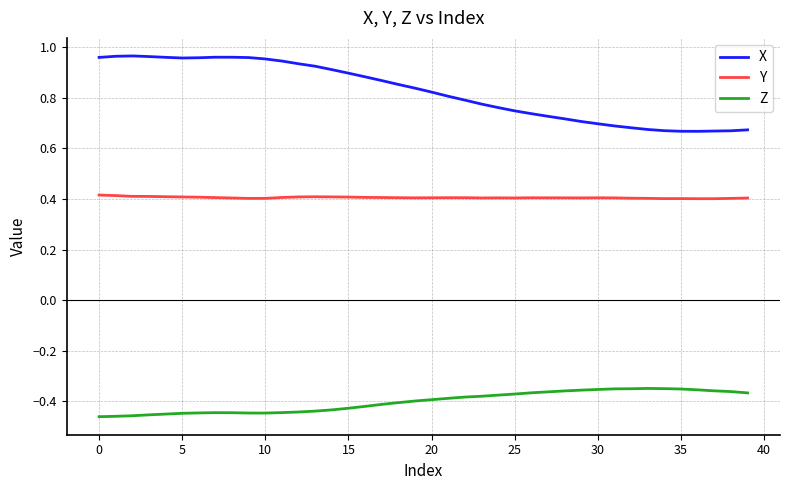

List the series in order of their overall mean, lowest first.

Z, Y, X